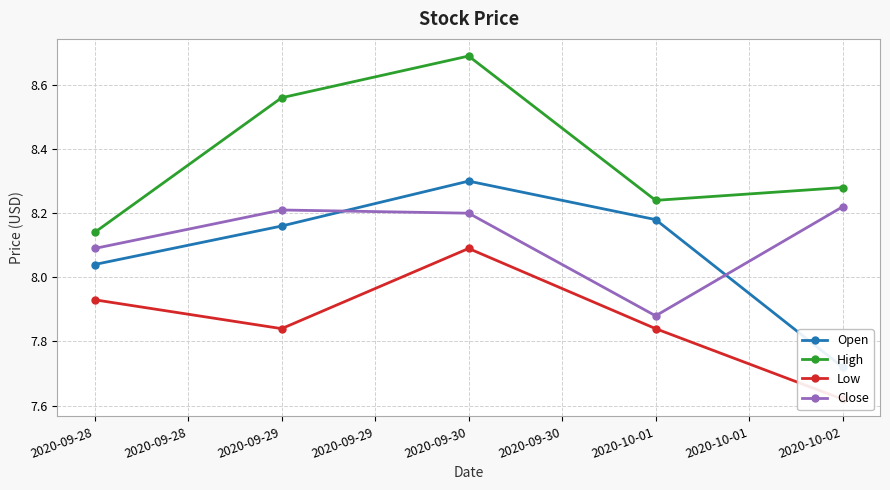

Where does the Close series first go above 8?

2020-09-28